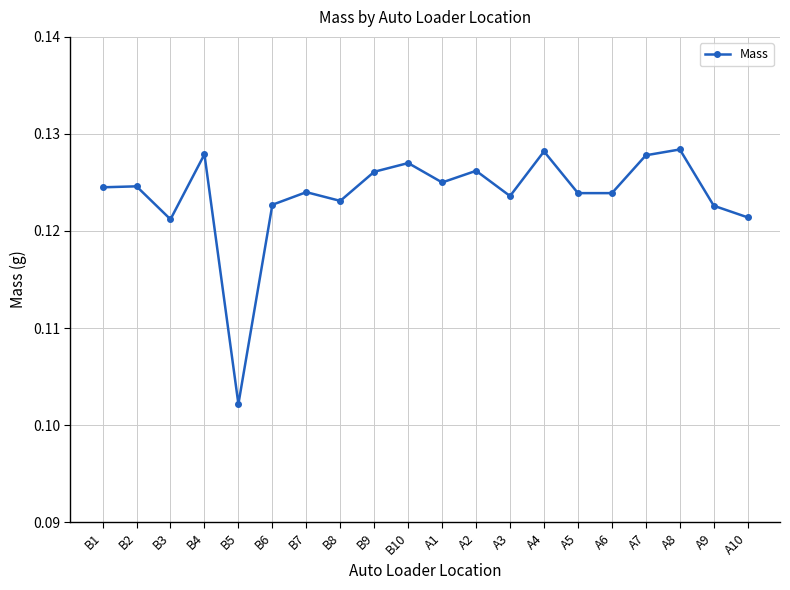

At which category does the chart reach its minimum across all series?

B5